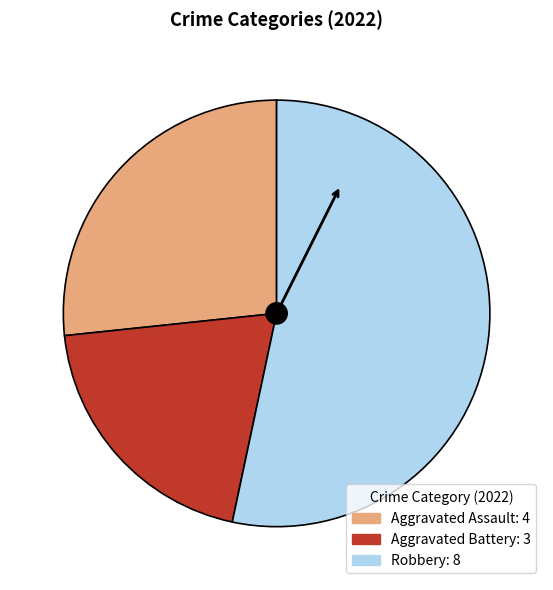

Is there a majority slice in this chart?

Yes